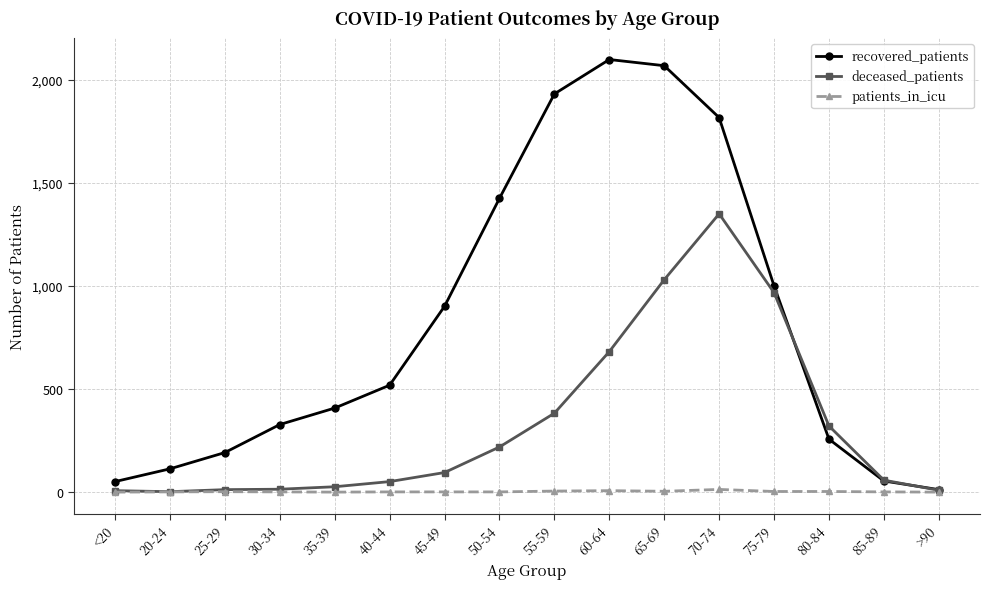

What is the label of the 14th point from the left?

80-84